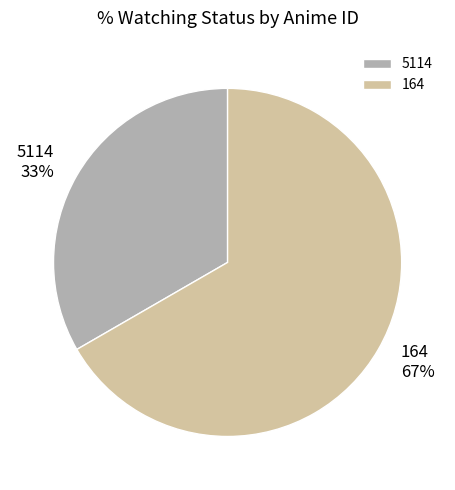

How many slices are in this pie chart?

2